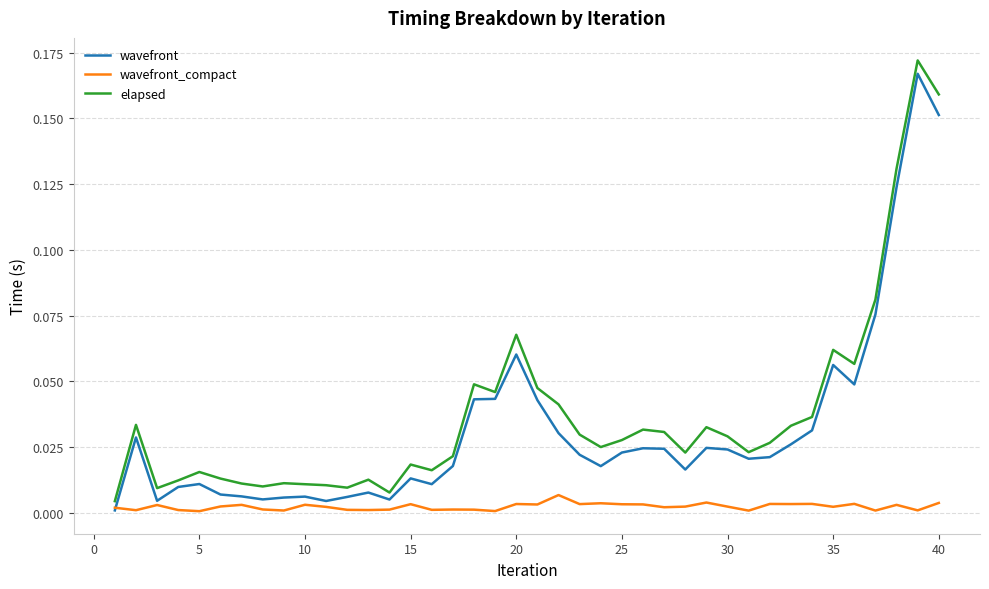

What are all the series names shown in the legend?

wavefront, wavefront_compact, elapsed